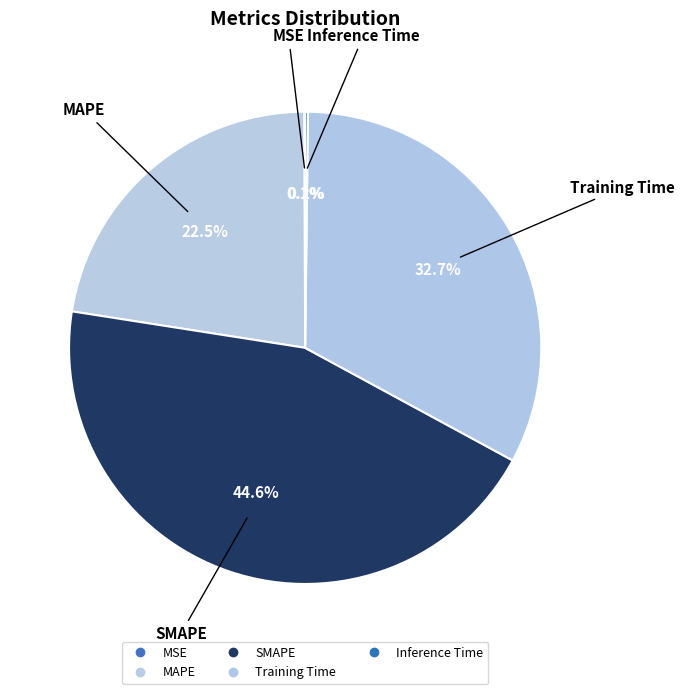

How many segments does this pie chart have?

5